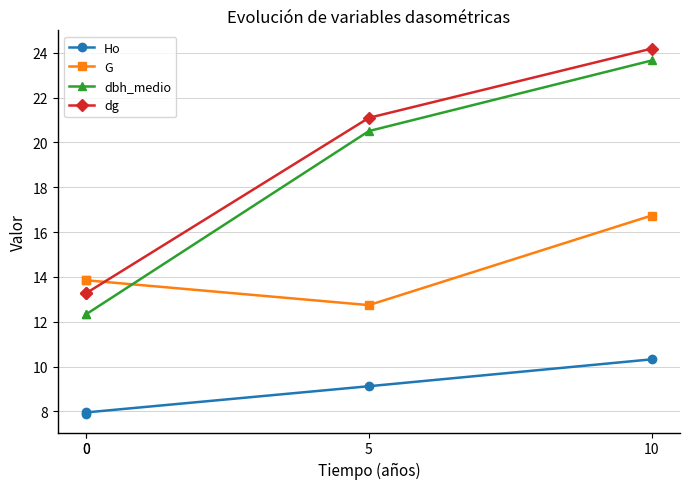

What value does the Ho series have at 10?

10.3